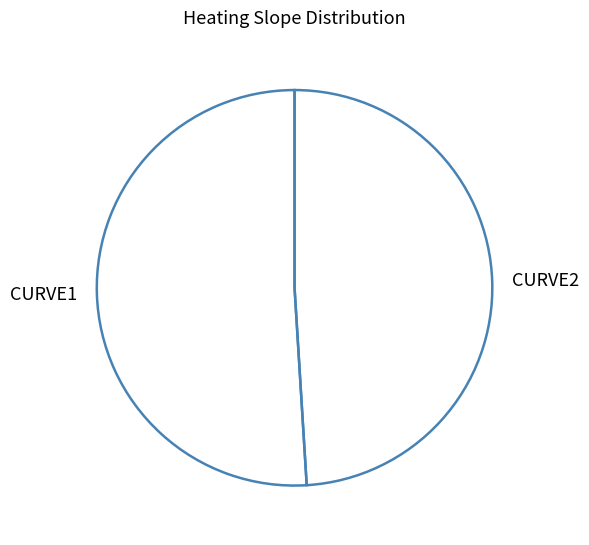

Is the sum of CURVE1 and CURVE2 greater than half?

Yes